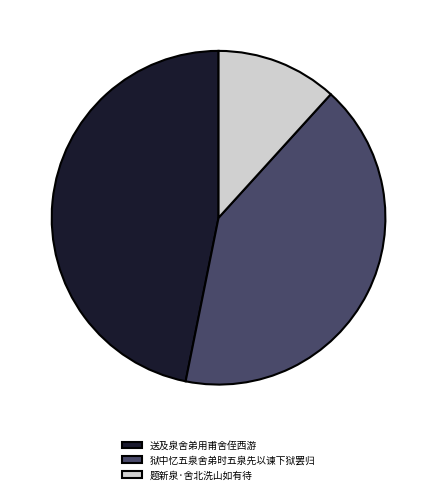

How many segments does this pie chart have?

3